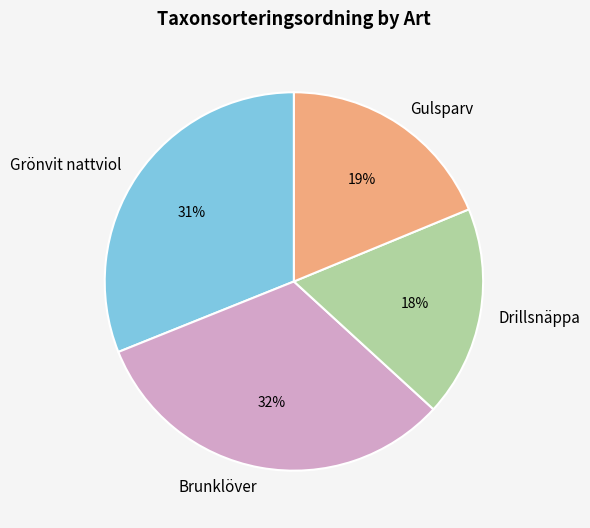

To the nearest percent, what is the average slice percentage?

25%